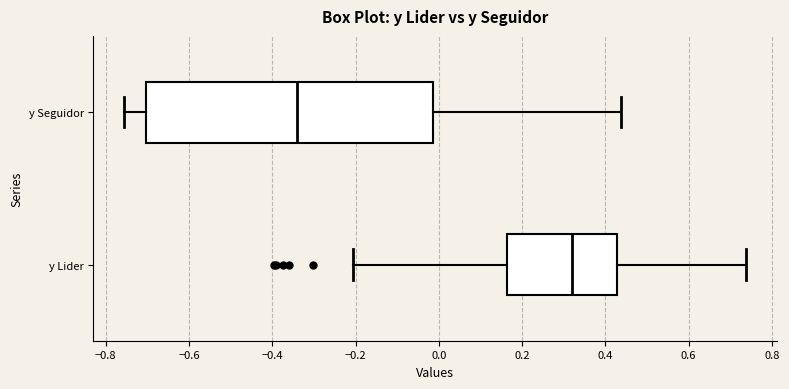

Which box's median line is the furthest to the left?

y Seguidor